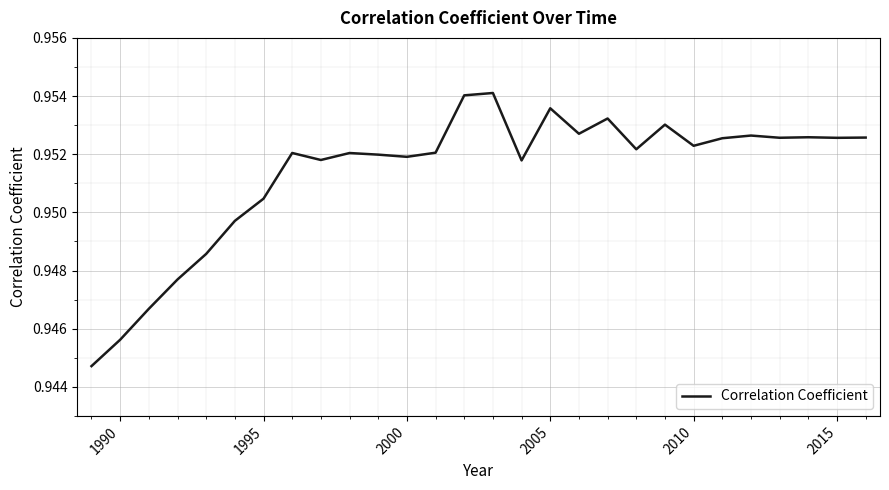

The value at 2000 is 0.5. True or false?

False